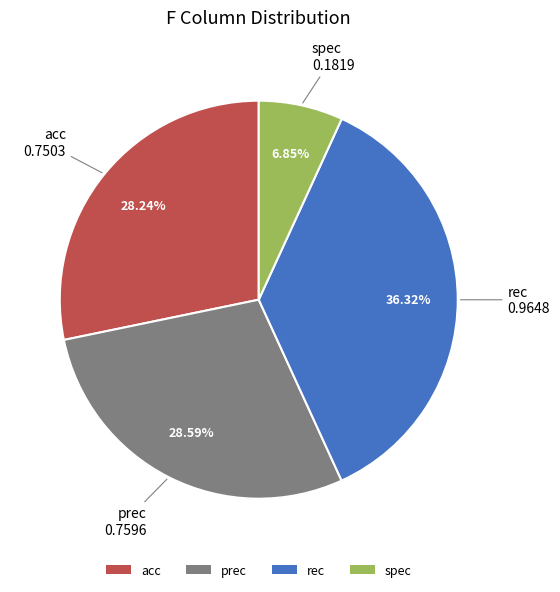

Count the number of slices in the pie.

4